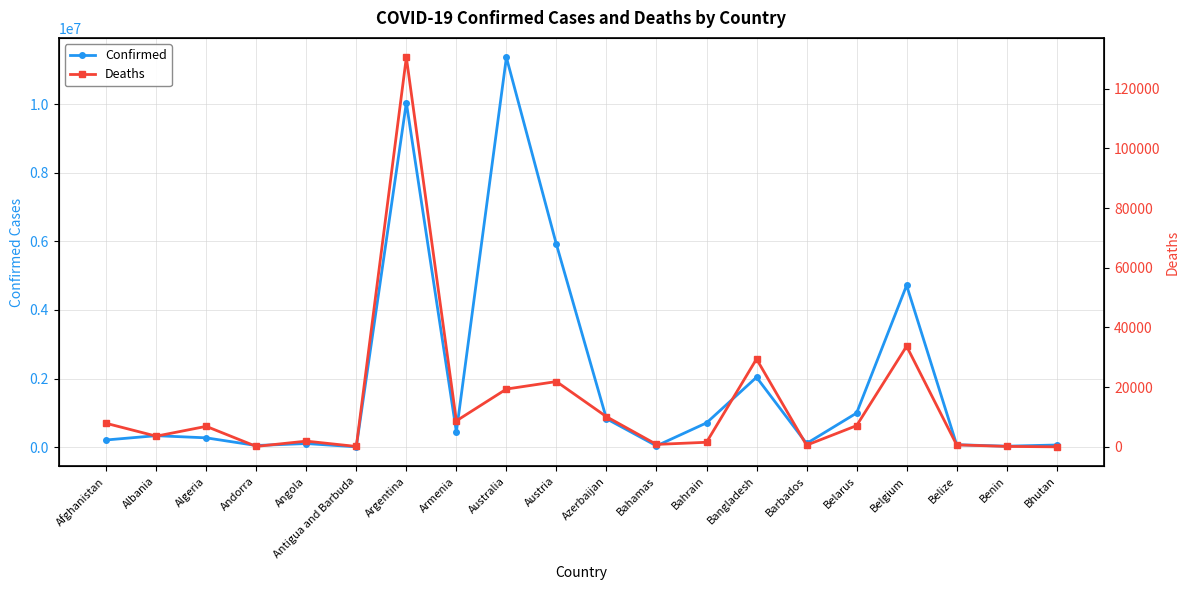

What is the value of the Confirmed point at the 20th from the left?

62620